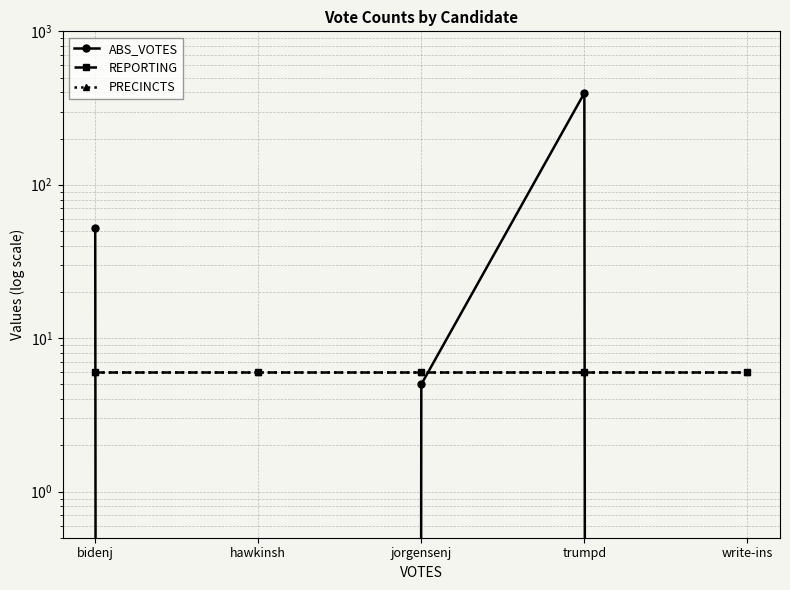

Reading left to right, transcribe all the data shown in this chart.

ABS_VOTES: bidenj=52	hawkinsh=0	jorgensenj=5	trumpd=396	write-ins=0
REPORTING: bidenj=6	hawkinsh=6	jorgensenj=6	trumpd=6	write-ins=6
PRECINCTS: bidenj=6	hawkinsh=6	jorgensenj=6	trumpd=6	write-ins=6